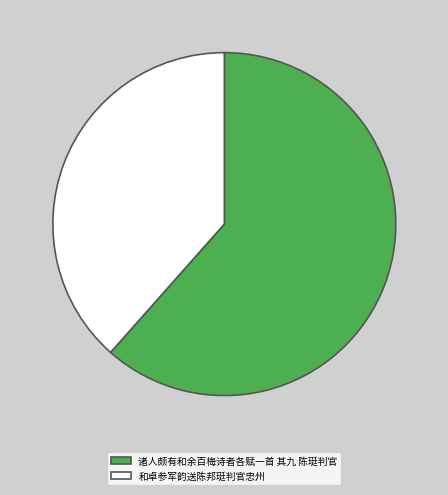

Between 诸人颇有和余百梅诗者各赋一首 其九 陈珽判官 and 和卓参军韵送陈邦珽判官忠州, which is larger?

诸人颇有和余百梅诗者各赋一首 其九 陈珽判官